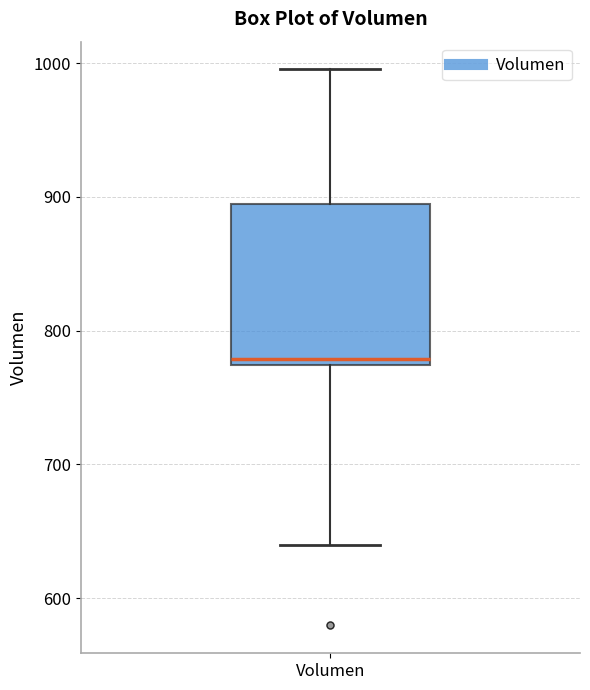

Transcribe this box plot: give where the median line is, the range the box spans, and where the two whiskers end, as read against the y-axis. The values are not printed on the chart, so give them approximately, as read against the axis.

median 780, box 770 to 890, whiskers 640 to 1000